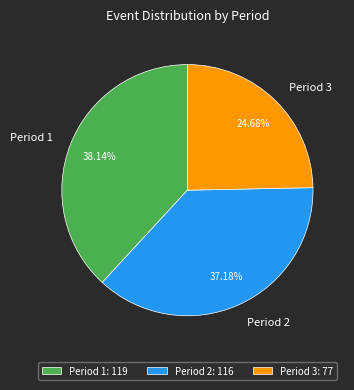

To the nearest percent, what is the difference between the Period 1 and Period 2 slice percentages?

1%